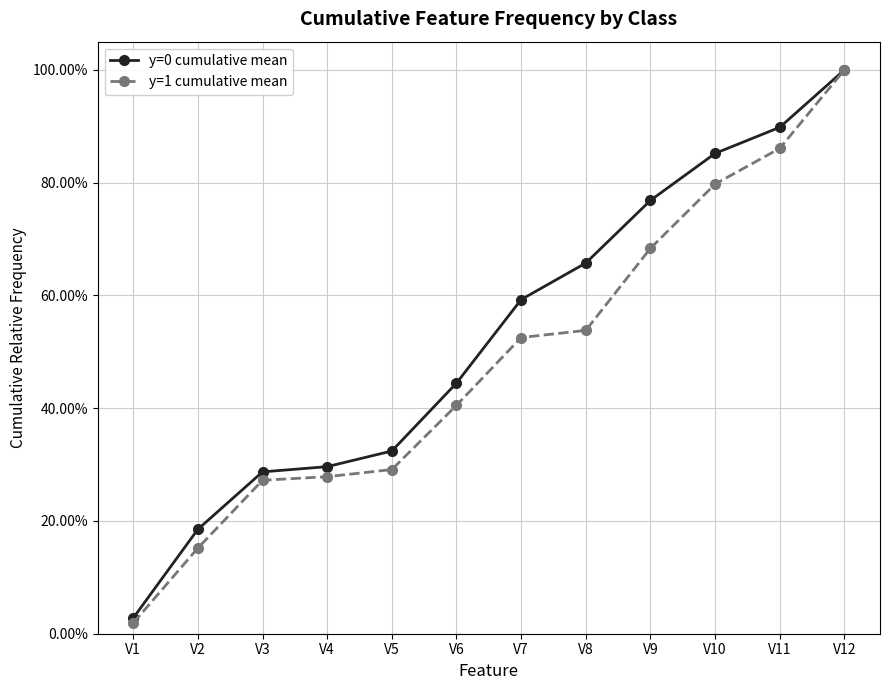

Reading left to right, transcribe all the data shown in this chart.

y=0 cumulative mean: 0.0	0.2	0.3	0.3	0.3	0.4	0.6	0.7	0.8	0.9	0.9	1.0
y=1 cumulative mean: 0.0	0.2	0.3	0.3	0.3	0.4	0.5	0.5	0.7	0.8	0.9	1.0